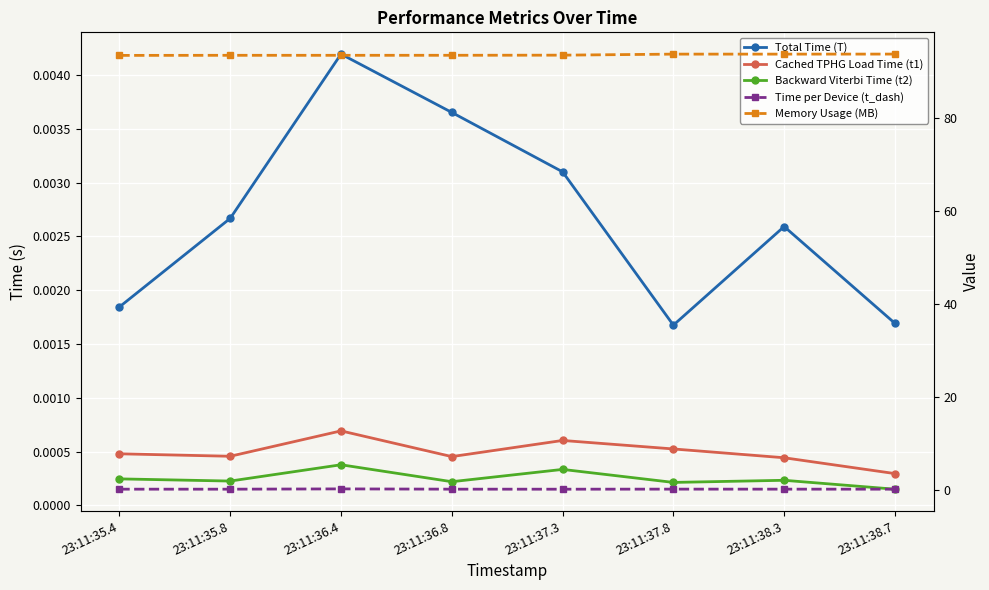

List the labels in order of Memory Usage (MB) value, smallest first.

23:11:35.4, 23:11:35.8, 23:11:36.4, 23:11:36.8, 23:11:37.3, 23:11:37.8, 23:11:38.3, 23:11:38.7